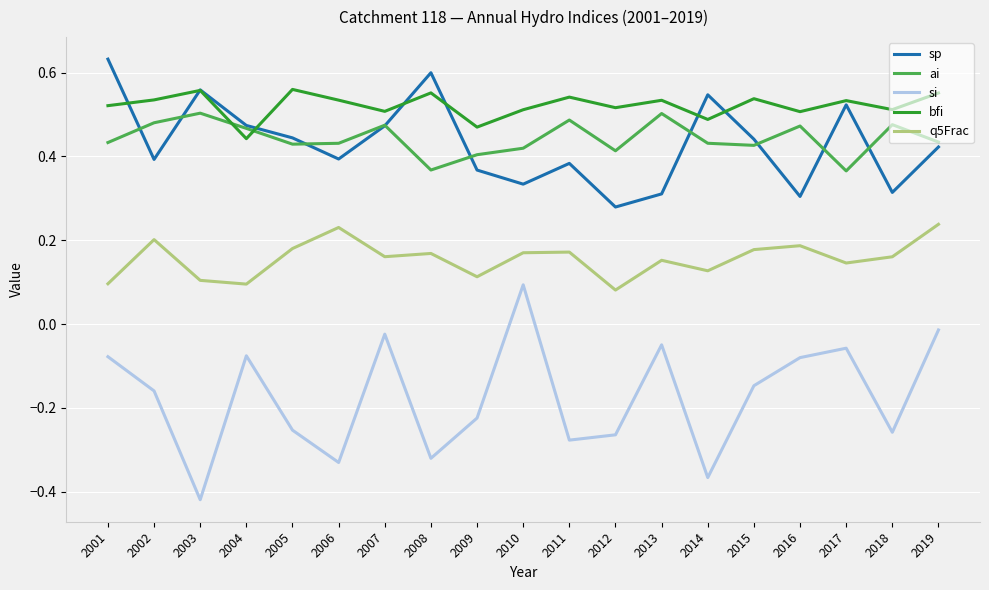

The q5Frac series shows 0.2 at 2016. True or false?

True